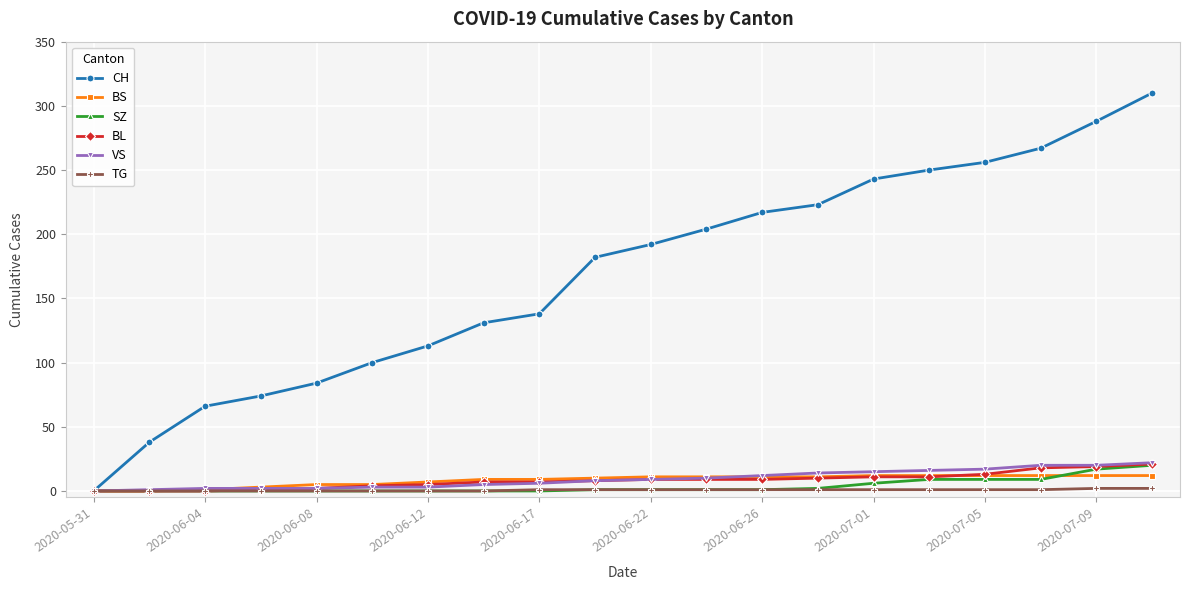

Which series has the widest spread of values?

CH